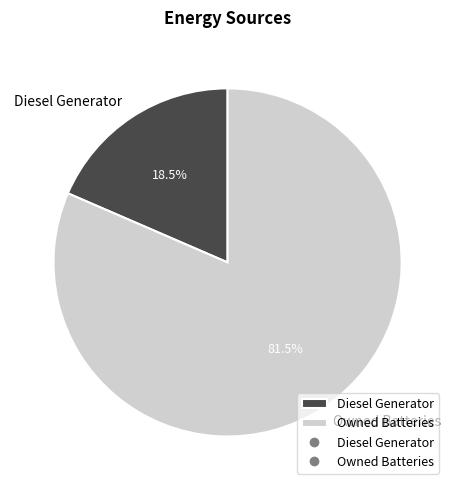

To the nearest percent, what is the difference between the largest and smallest slice percentages?

63%